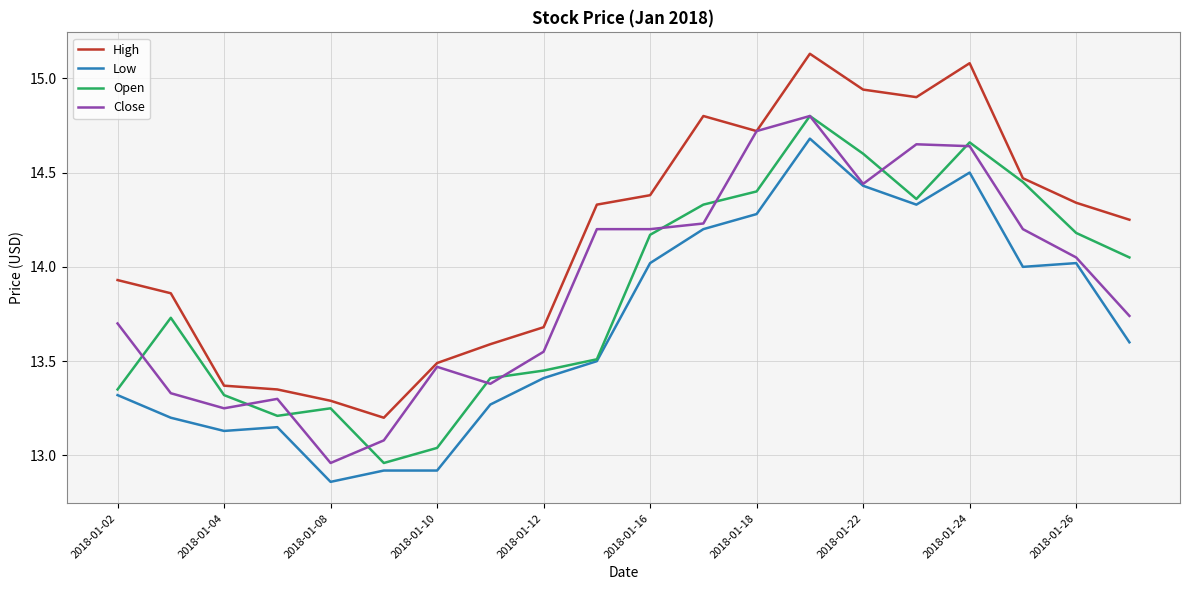

Which series has the largest total across all categories?

High